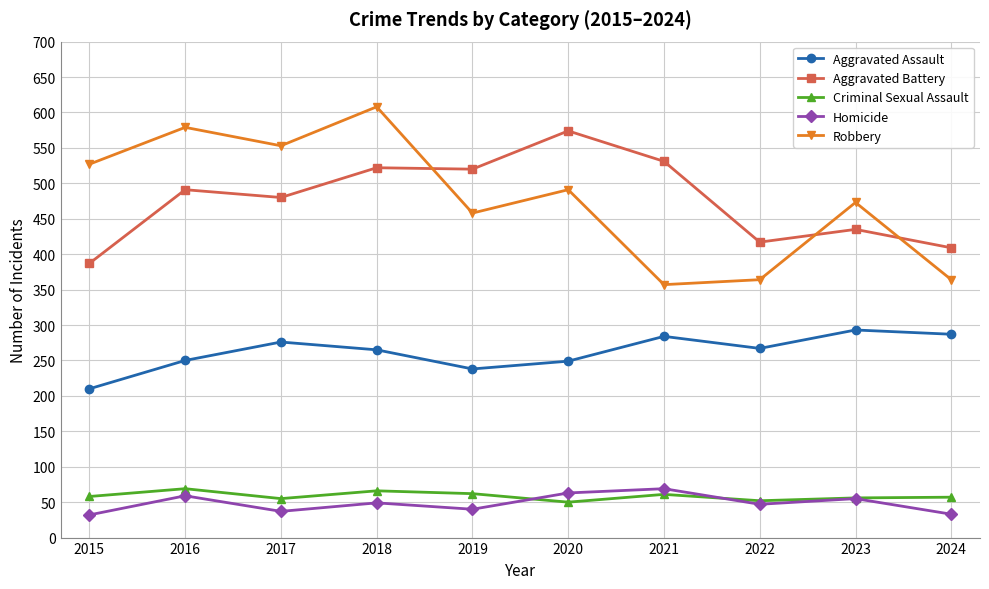

True or false: Criminal Sexual Assault and Aggravated Battery intersect in this chart.

False